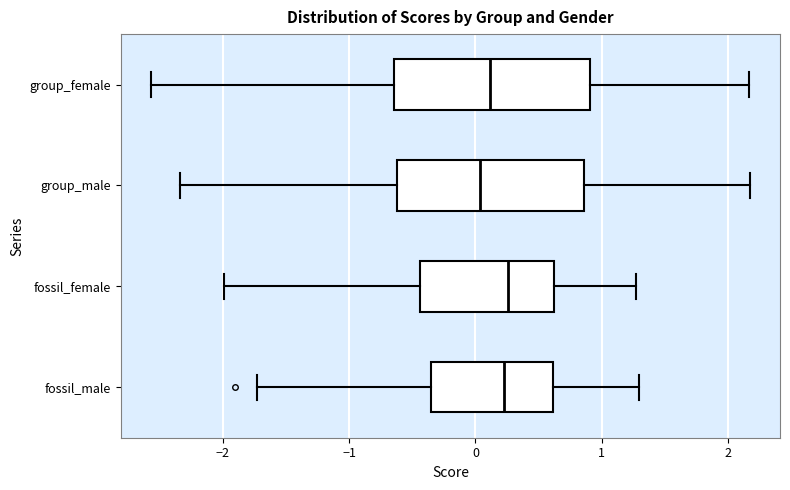

Reading bottom to top, transcribe this box plot: for each box, give where its median line is, the range the box spans, and where its two whiskers end, as read against the x-axis. The values are not printed on the chart, so give them approximately, as read against the axis.

fossil_male: median 0.2, box -0.4 to 0.6, whiskers -1.7 to 1.3
fossil_female: median 0.3, box -0.4 to 0.6, whiskers -2.0 to 1.3
group_male: median 0.0, box -0.6 to 0.9, whiskers -2.3 to 2.2
group_female: median 0.1, box -0.6 to 0.9, whiskers -2.6 to 2.2